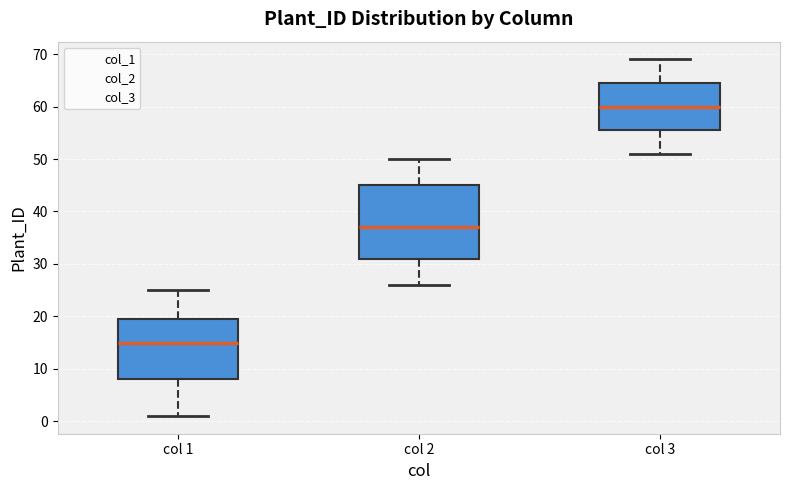

Which box is the tallest, from its lower edge to its upper edge?

col 2